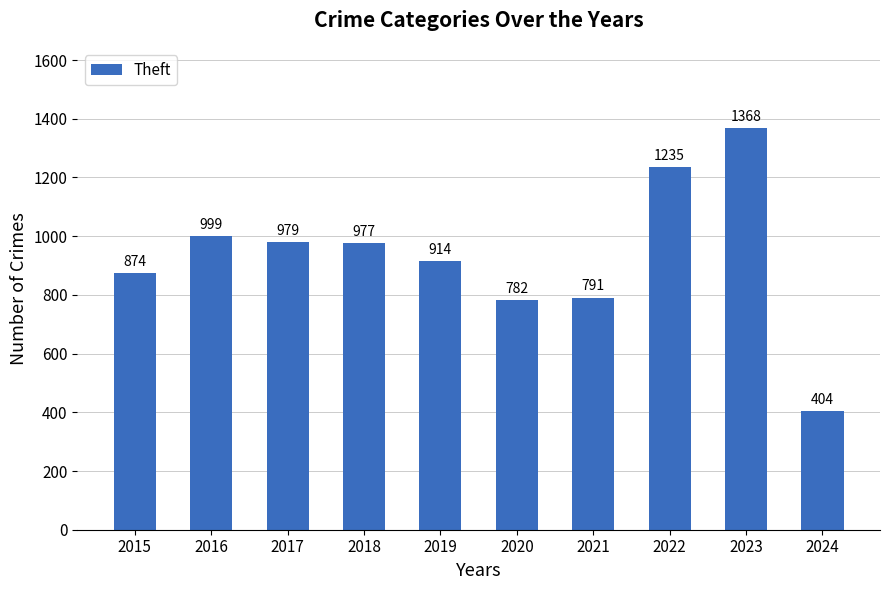

What is the minimum value shown in the chart?

404